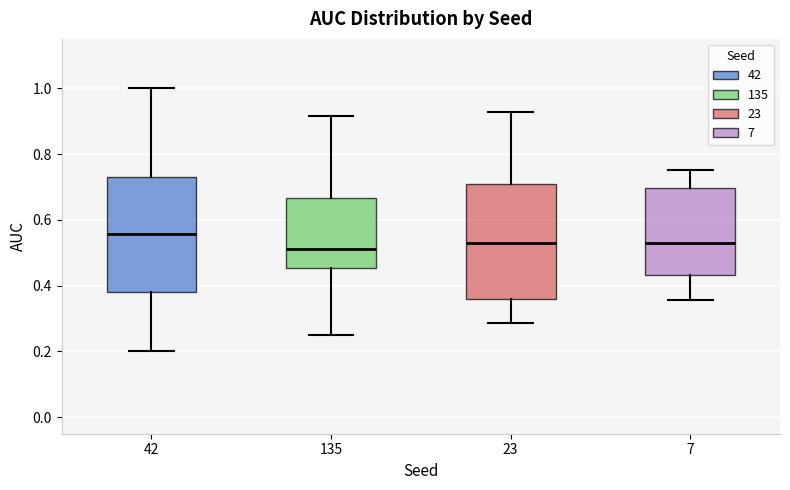

Where does the median line of the box at x = 135 sit on the y-axis? The values are not printed on the chart, so give them approximately, as read against the axis.

0.52